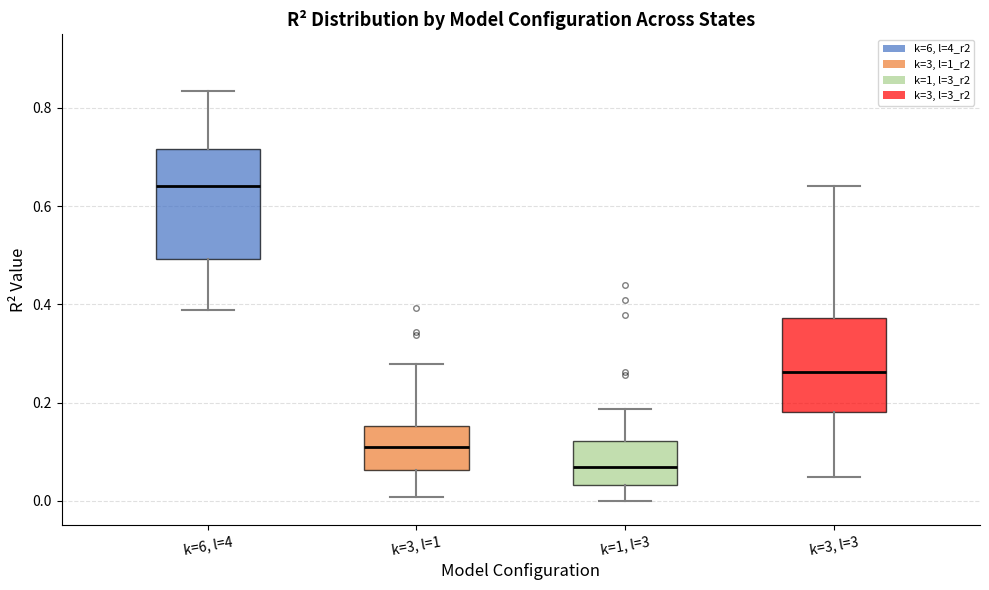

Which box's median line is the lowest?

k=1, l=3